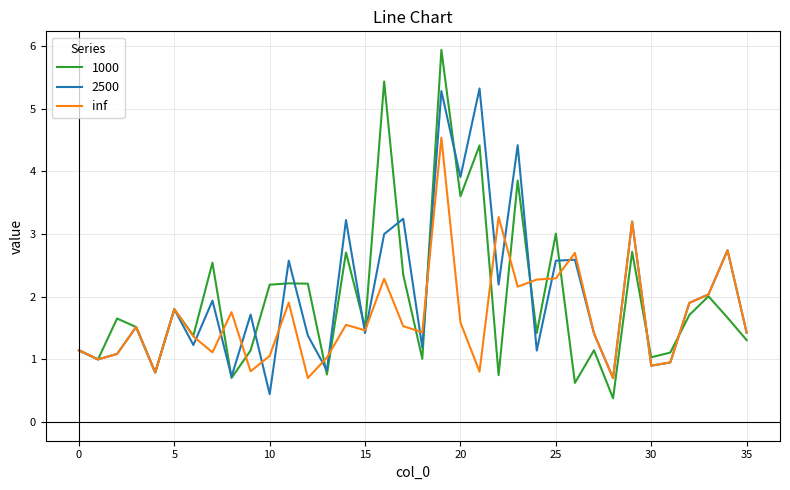

What is the greatest value displayed?

5.9